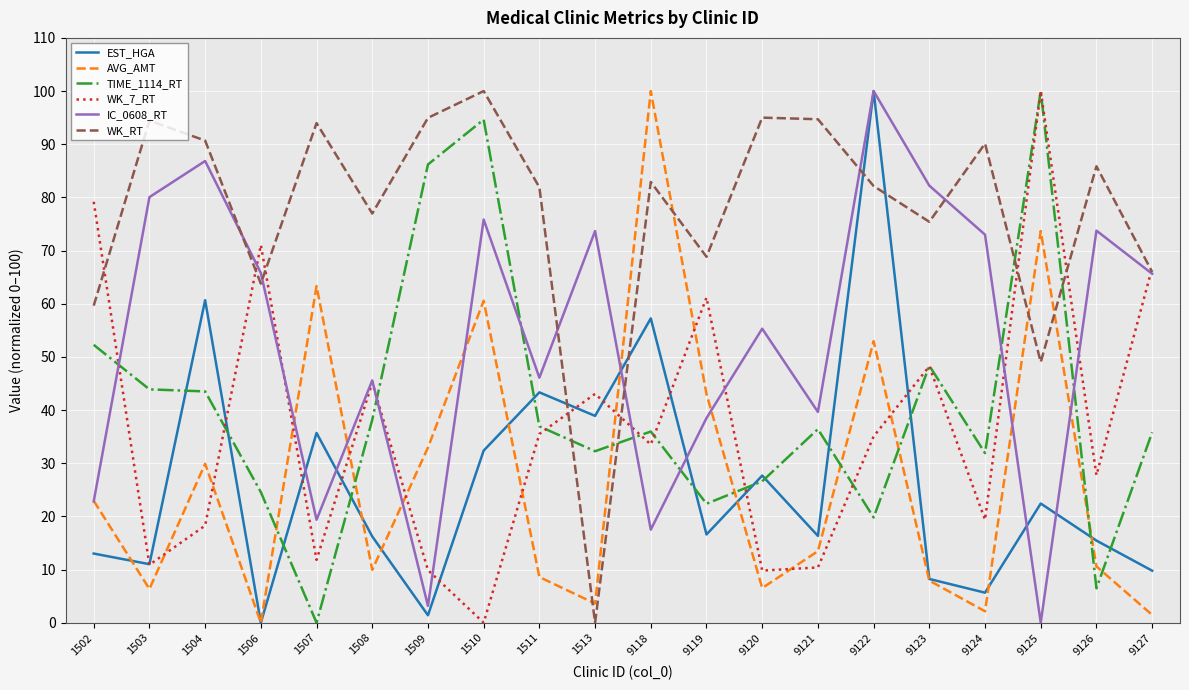

What is the difference between the highest and lowest values at 1511?

73.3